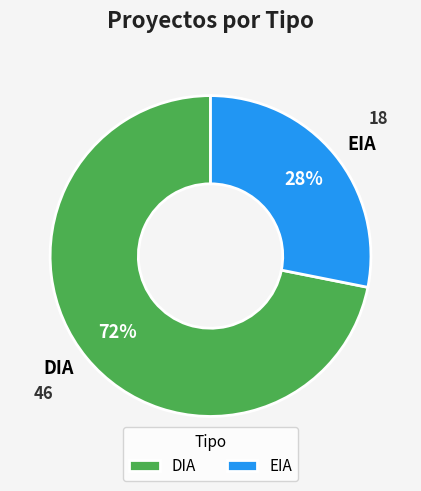

Is there a majority slice in this chart?

Yes